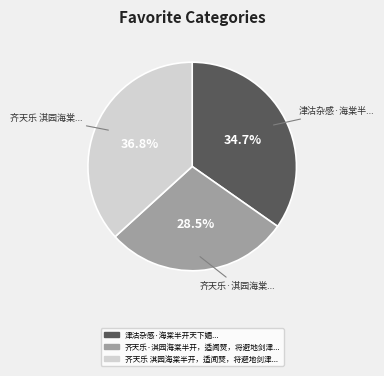

Does any single category account for the majority?

No